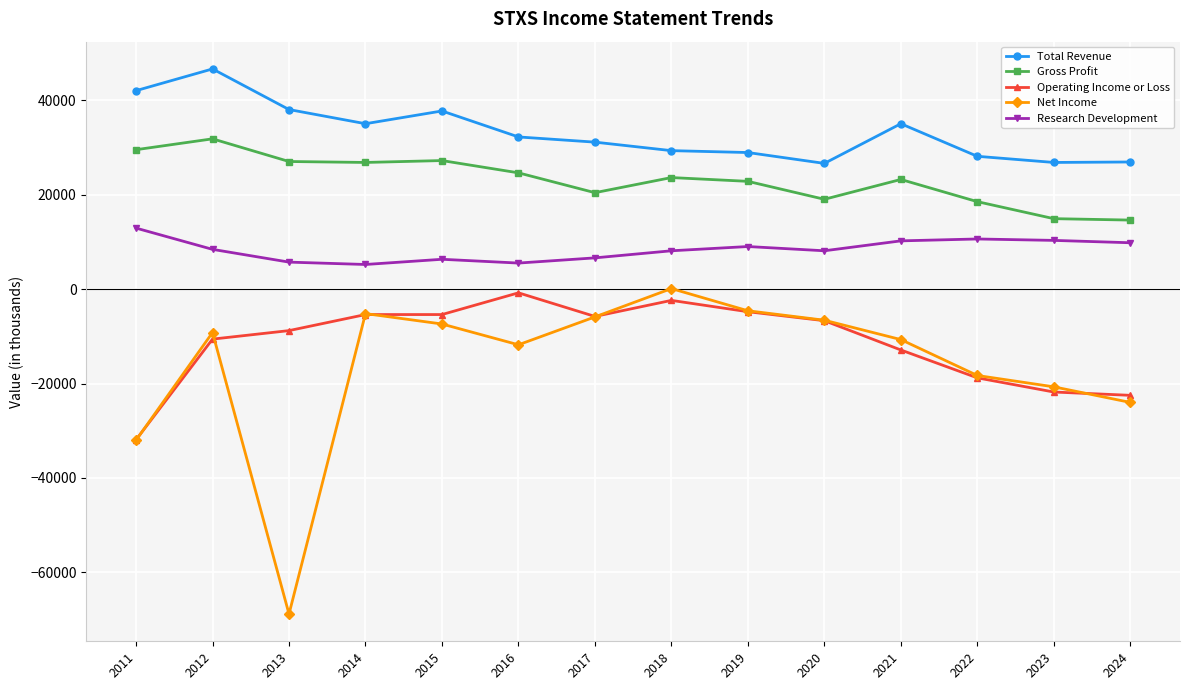

True or false: Total Revenue has a value of 35000 at 2014.

True